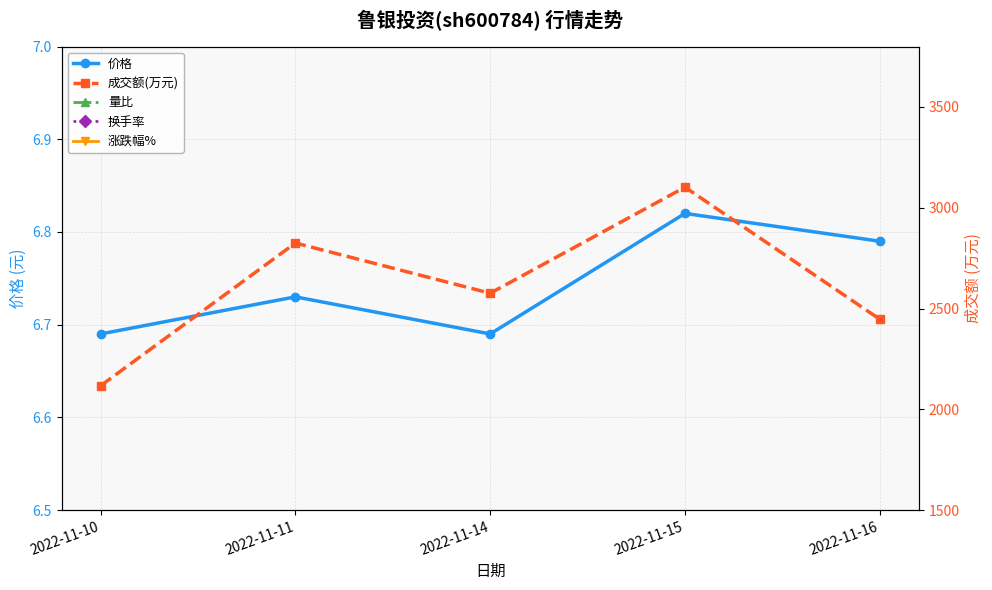

Reading right to left, list all the values displayed in this chart.

价格: 2022-11-16=6.8	2022-11-15=6.8	2022-11-14=6.7	2022-11-11=6.7	2022-11-10=6.7
量比: 2022-11-16=0.9	2022-11-15=1.1	2022-11-14=0.8	2022-11-11=0.9	2022-11-10=0.7
换手率: 2022-11-16=0.6	2022-11-15=0.8	2022-11-14=0.7	2022-11-11=0.7	2022-11-10=0.6
涨跌幅%: 2022-11-16=-0.4	2022-11-15=1.9	2022-11-14=-0.6	2022-11-11=0.6	2022-11-10=0.1
成交额(万元): 2022-11-16=2447.0	2022-11-15=3102.0	2022-11-14=2576.0	2022-11-11=2825.0	2022-11-10=2117.0